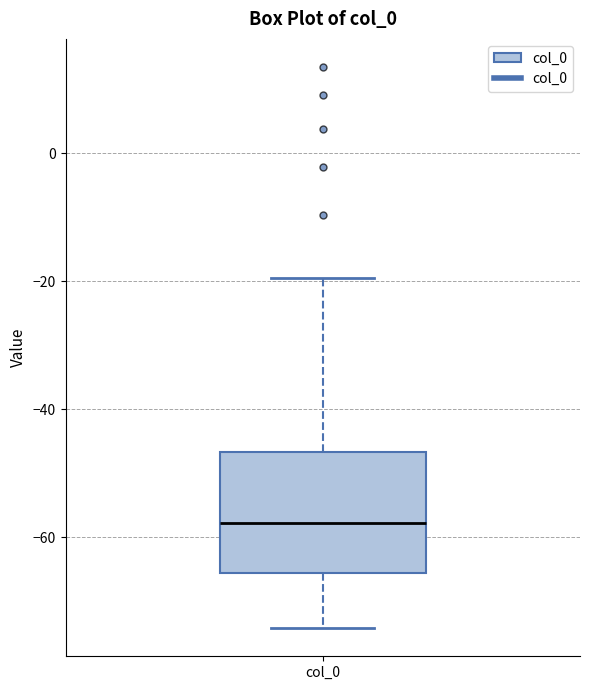

Read this box plot against the y-axis: the position of the median line, the range covered by the box, and the ends of both whiskers. The values are not printed on the chart, so give them approximately, as read against the axis.

median -58, box -66 to -46, whiskers -74 to -20